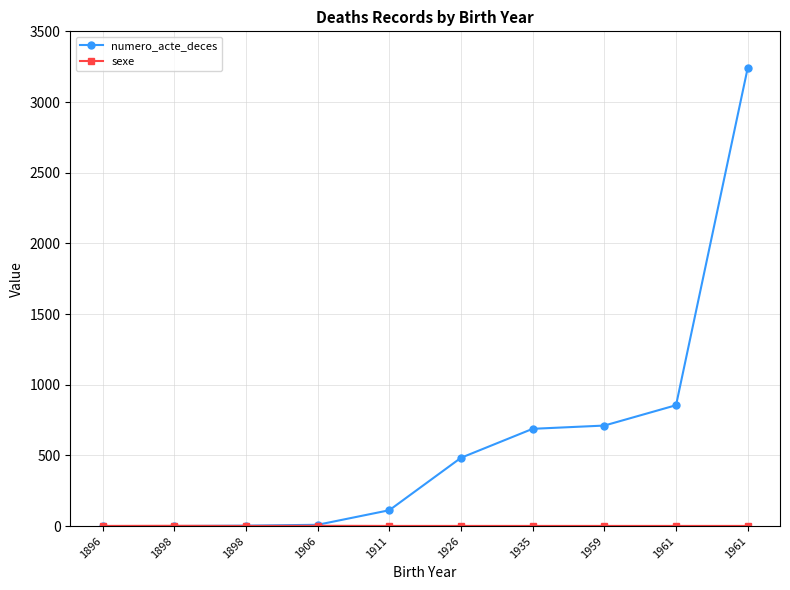

What is the total value across all series at 1896?

1